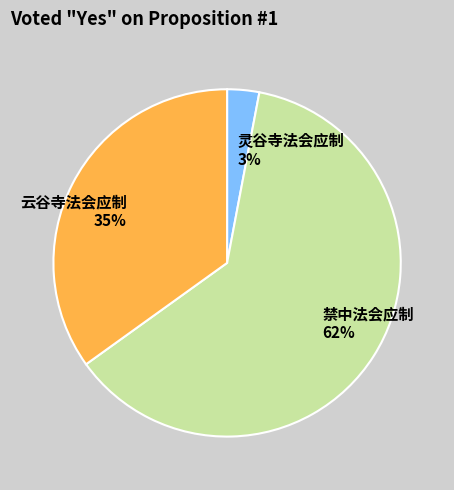

Rank the categories by value from highest to lowest.

禁中法会应制, 云谷寺法会应制, 灵谷寺法会应制